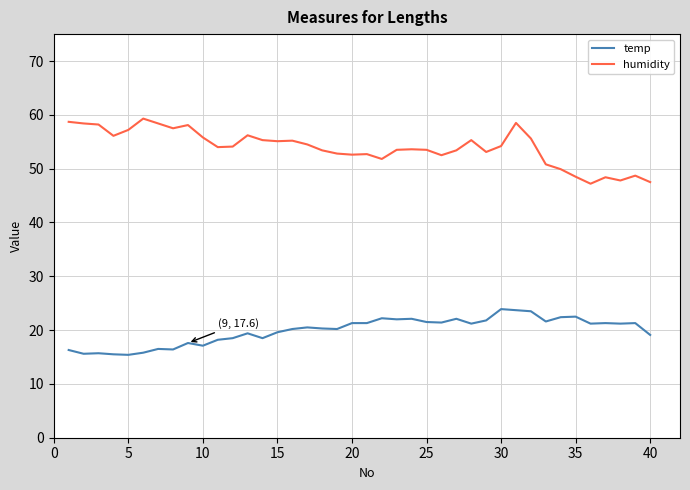

True or false: temp and humidity cross at least once.

False